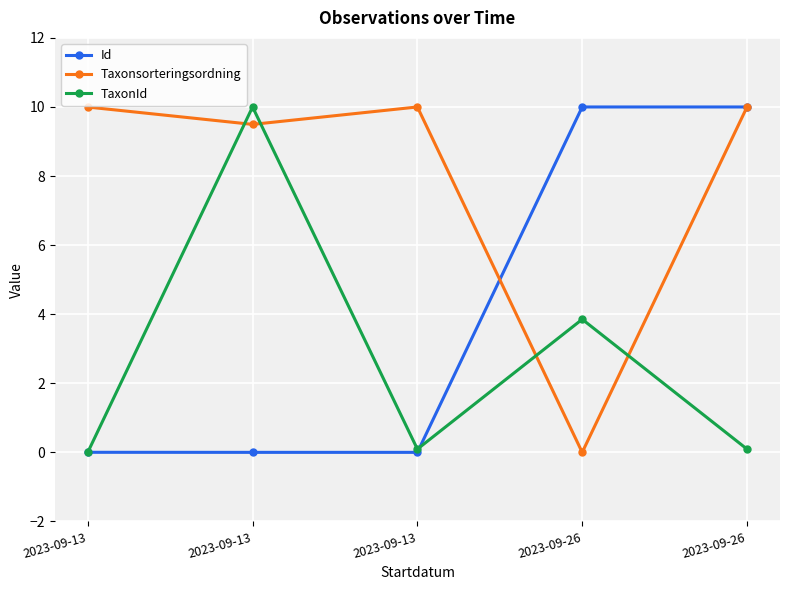

How many lines are shown in the chart?

3